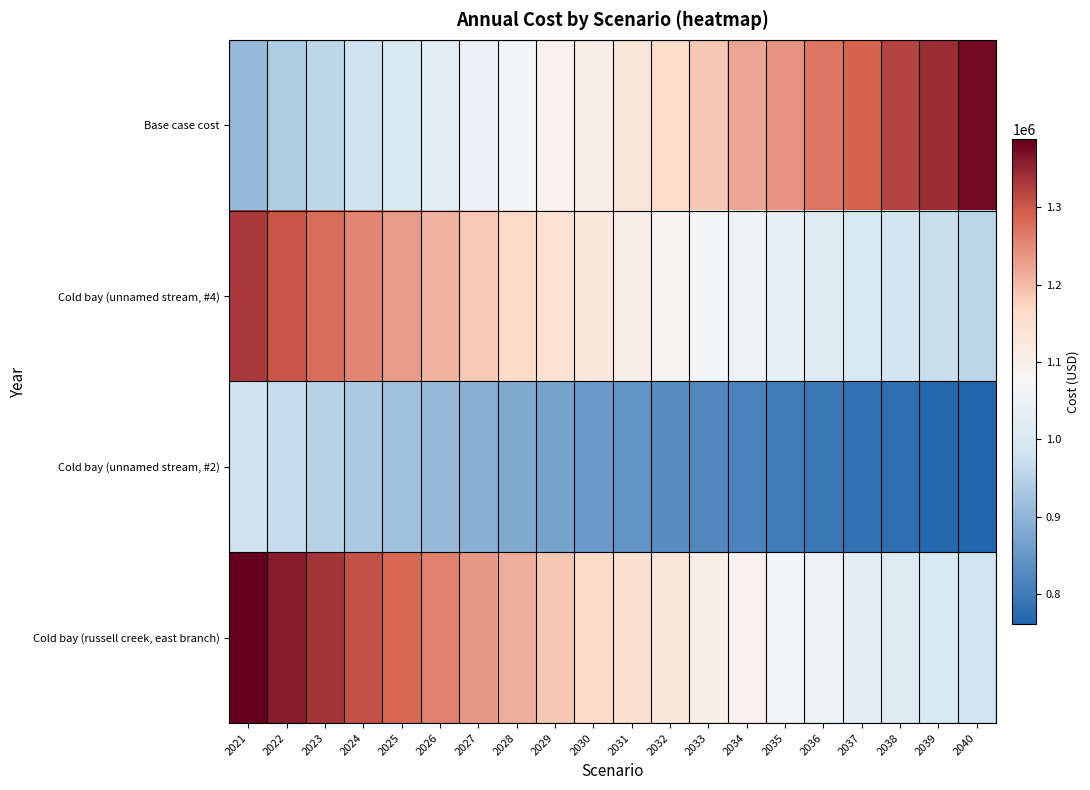

Between 2032 and 2039, which is larger?

2039